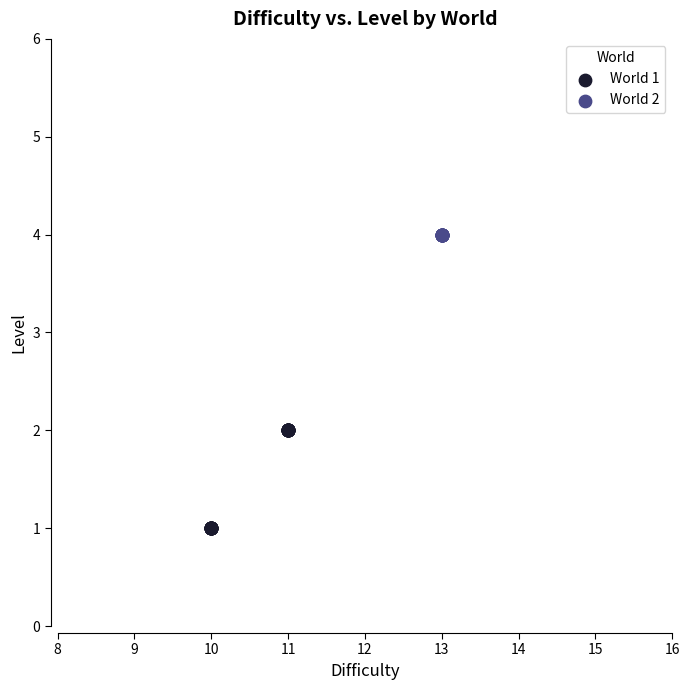

Which series reaches the maximum Y coordinate?

World 2